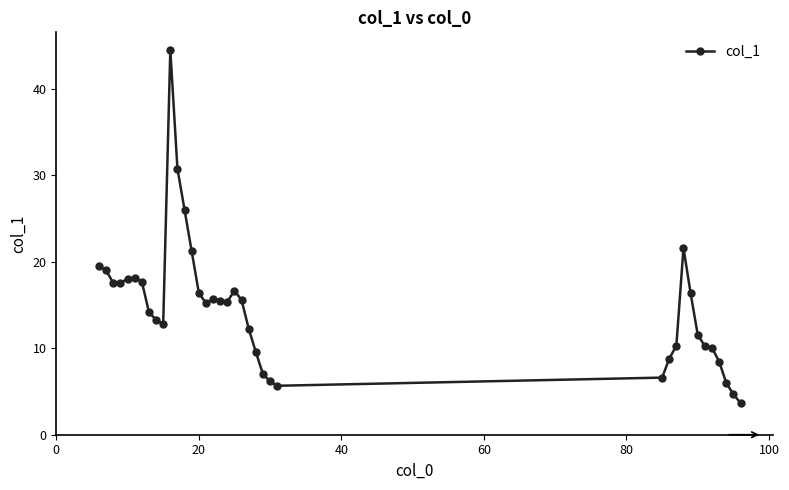

What is the value of the 35th point from the left?

8.5